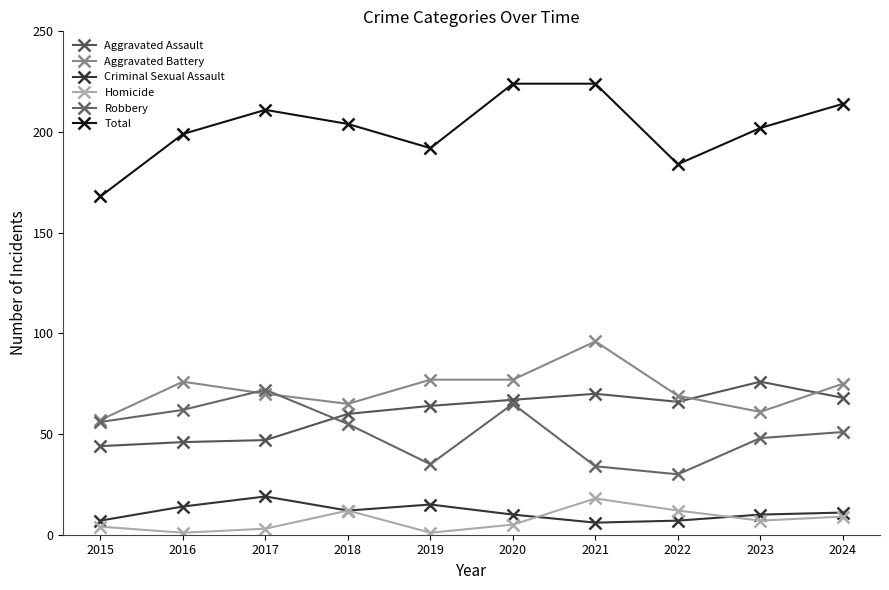

What is the total value across all series at 2018?

408